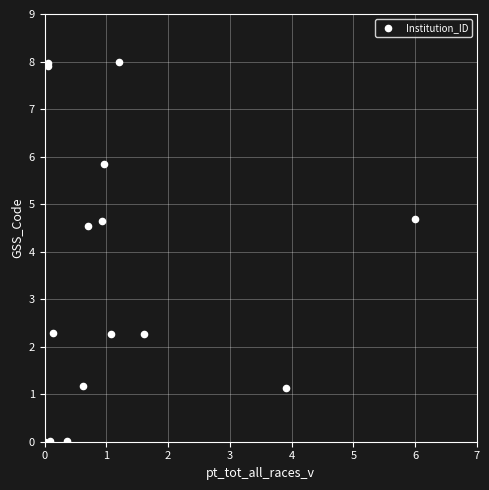

What Y value in the scatter plot is closest to 4?

4.5